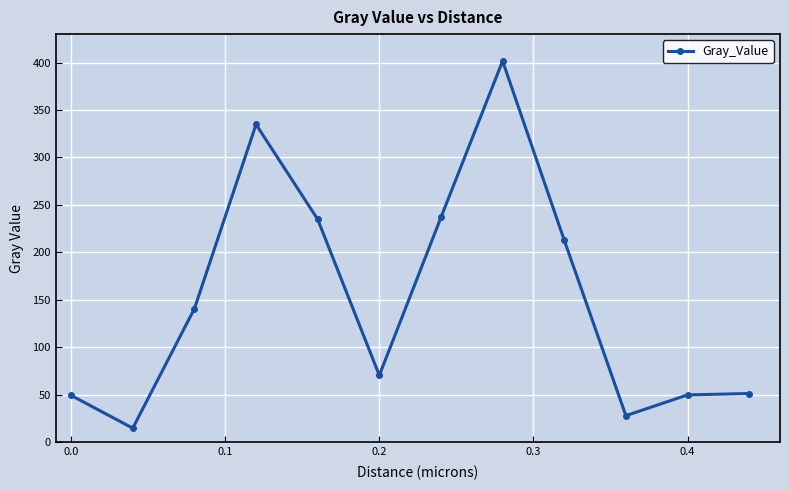

How many points are lower than both their immediate neighbors (excluding endpoints)?

3